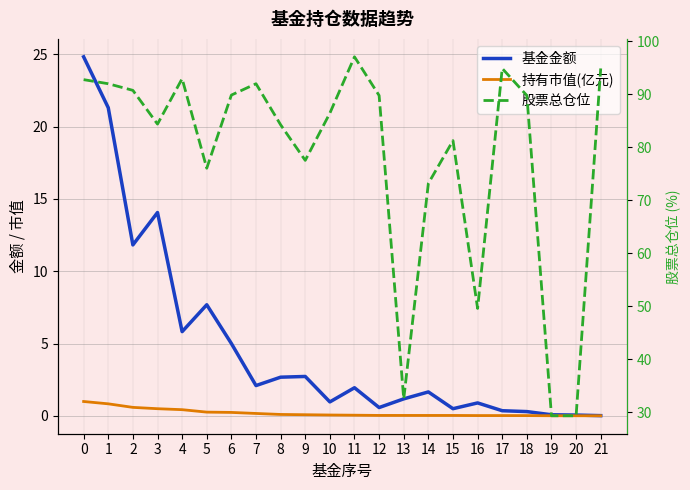

Rank the categories by 基金金额 value from lowest to highest.

21, 20, 19, 18, 17, 15, 12, 16, 10, 13, 14, 11, 7, 8, 9, 6, 4, 5, 2, 3, 1, 0